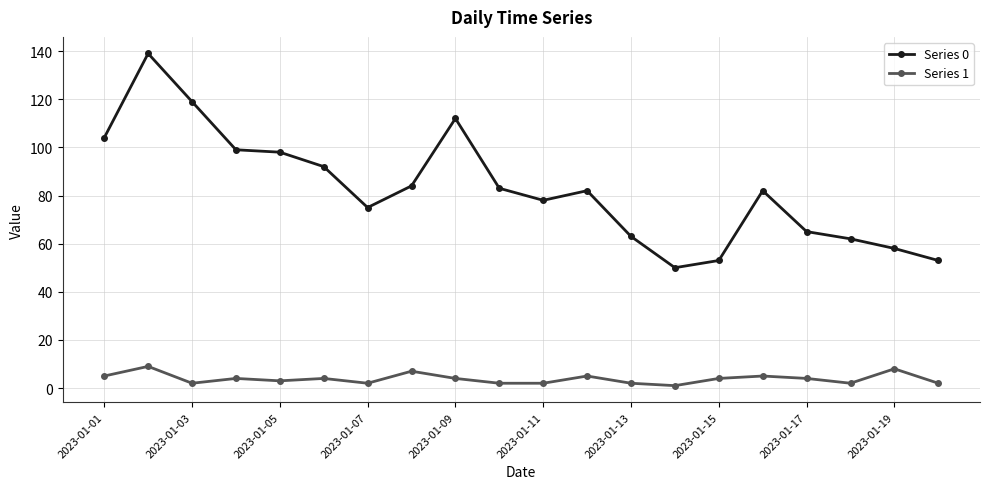

Reading left to right, list all the values displayed in this chart.

Series 0: 104	139	119	99	98	92	75	84	112	83	78	82	63	50	53	82	65	62	58	53
Series 1: 5	9	2	4	3	4	2	7	4	2	2	5	2	1	4	5	4	2	8	2